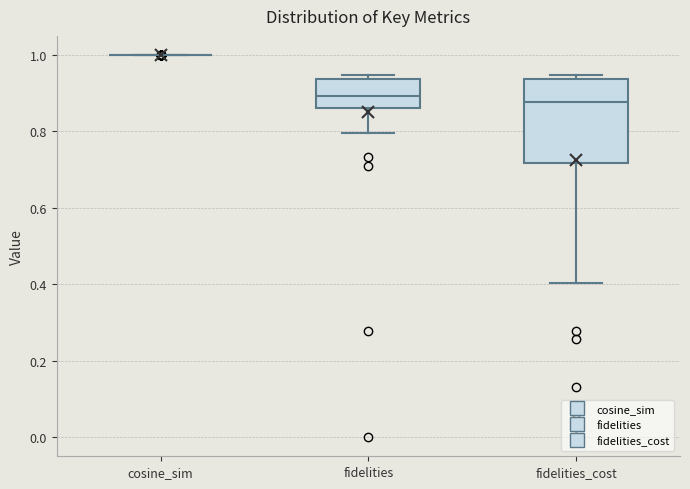

Where does the median line of the box for fidelities sit on the y-axis? The values are not printed on the chart, so give them approximately, as read against the axis.

0.90